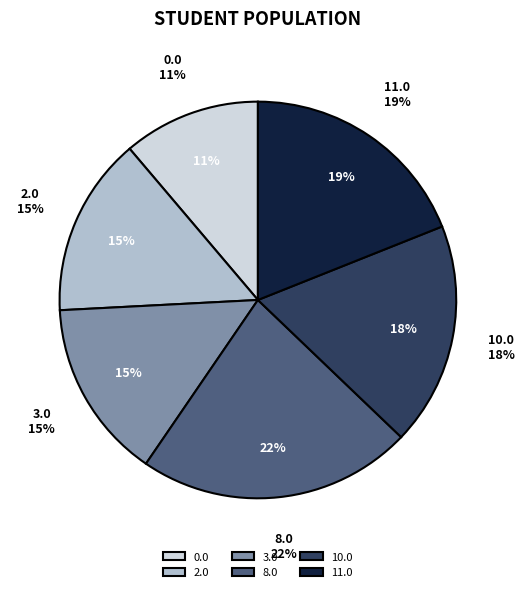

True or false: 5.0 accounts for 1% of the total.

False